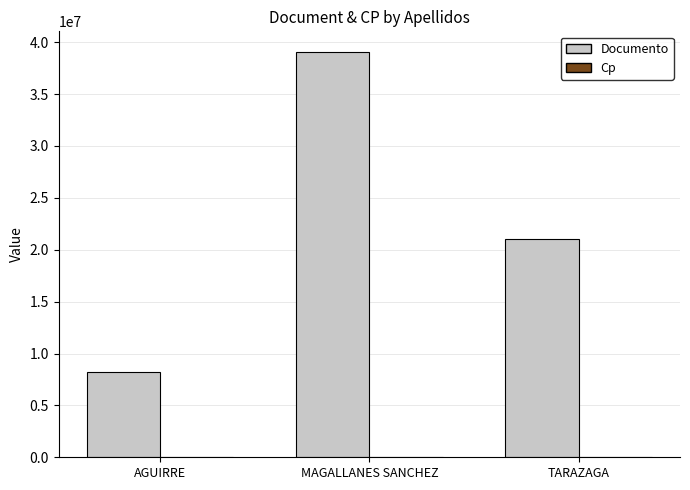

Where is Documento nearest to the value 23648942?

TARAZAGA